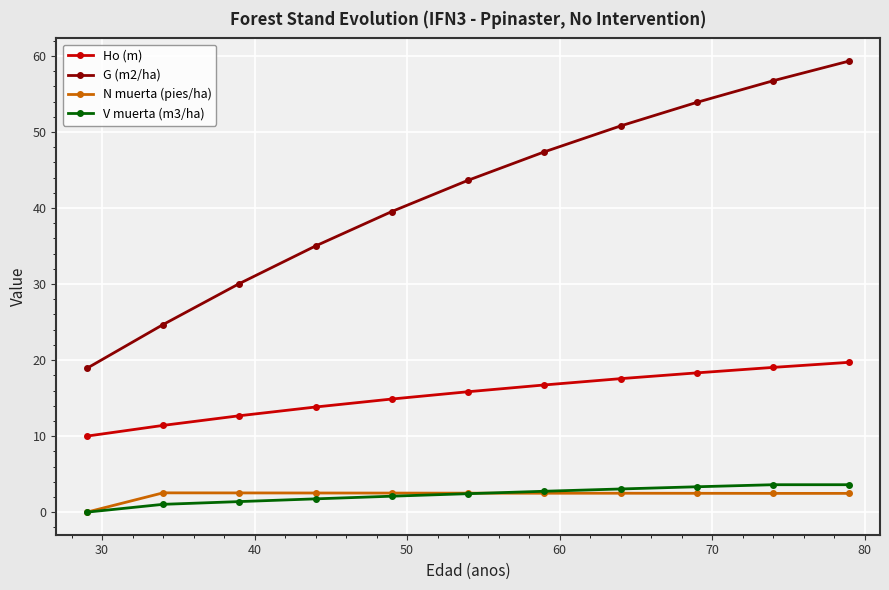

True or false: G (m2/ha) has more than 1 points higher than both neighbors.

False